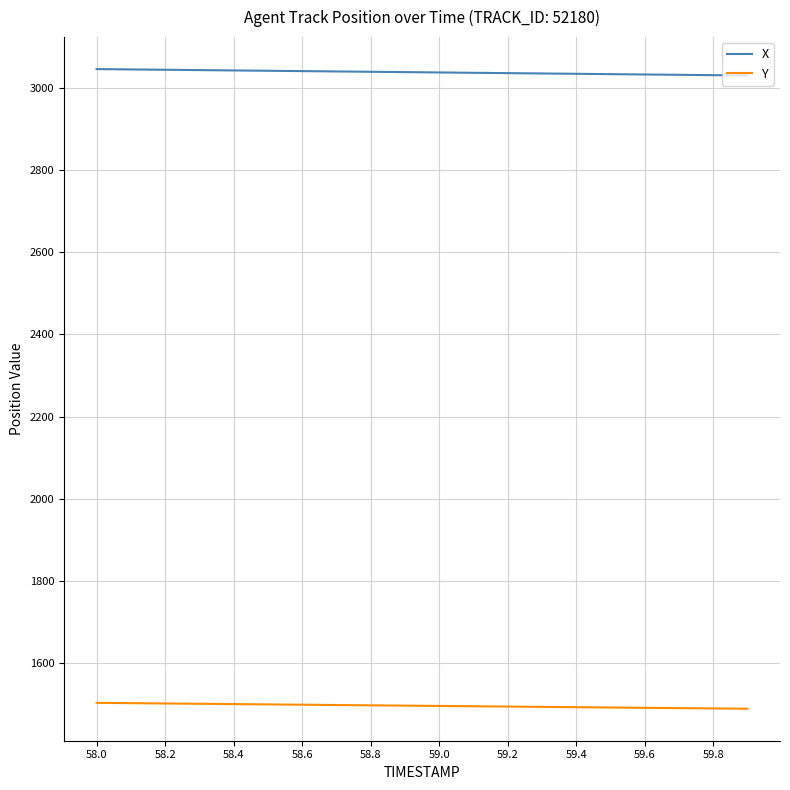

At how many categories does at least one series exceed 1587?

20